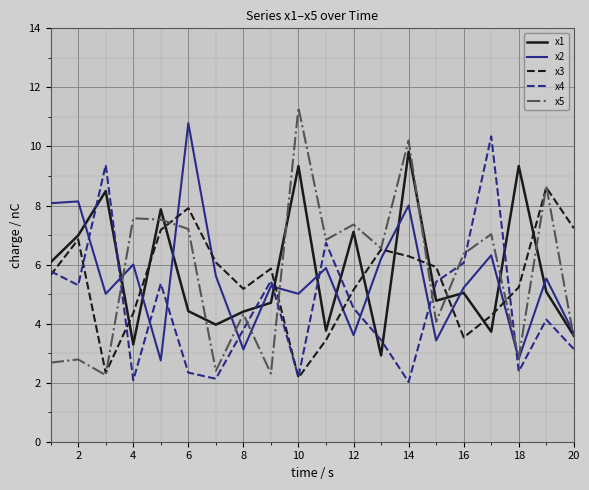

What is the minimum value for x2?

2.8